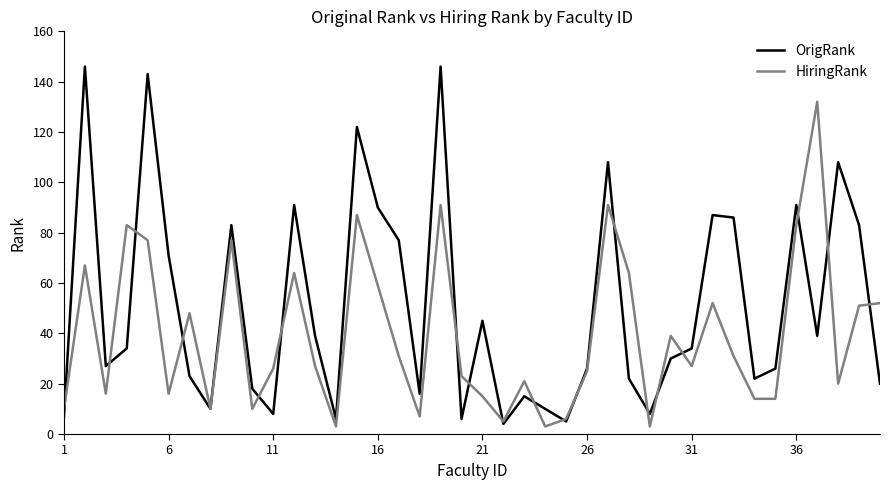

What are all the series names shown in the legend?

OrigRank, HiringRank